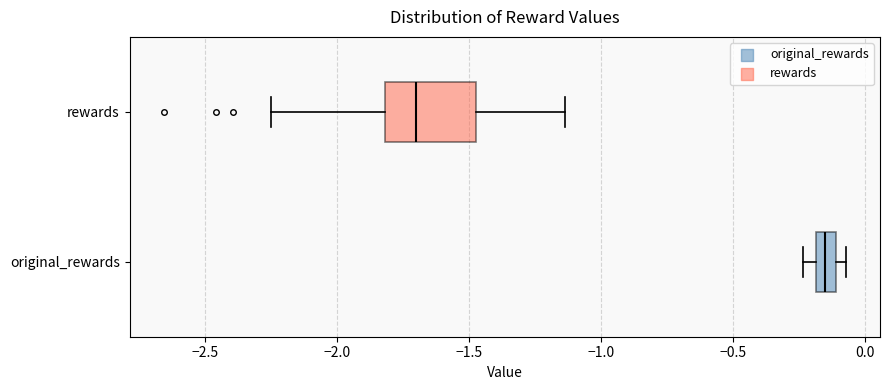

Which box's median line is the furthest to the left?

rewards